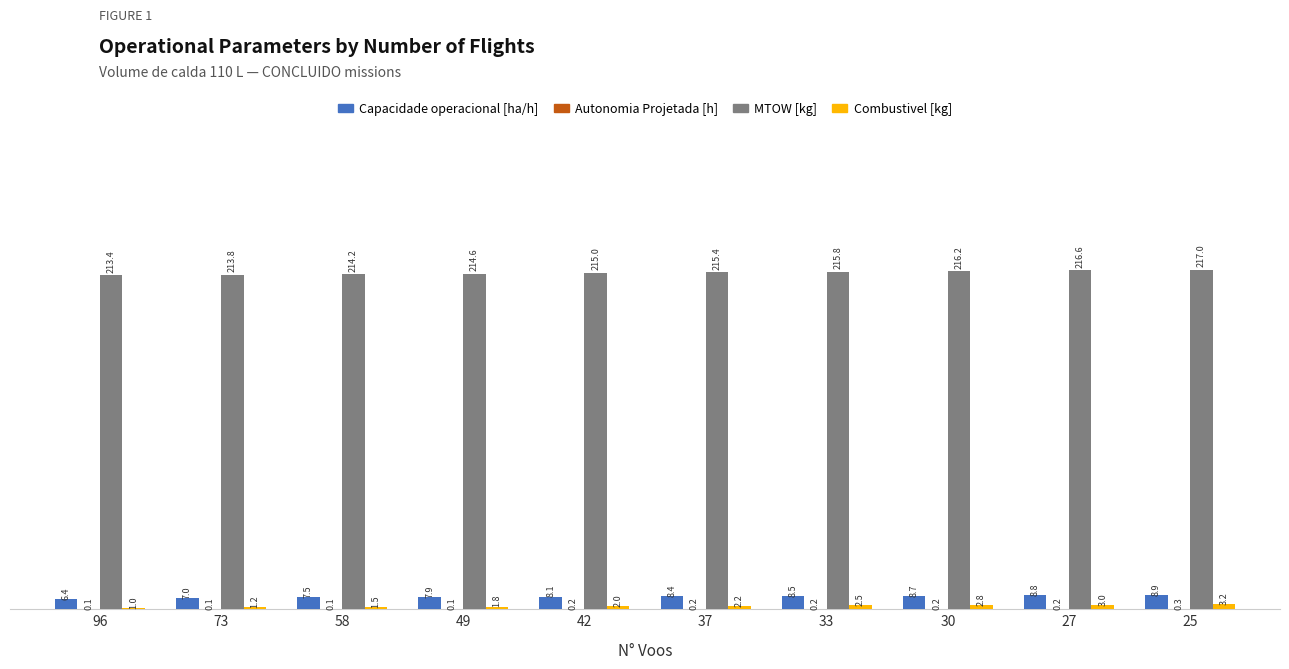

Which series has the largest total across all categories?

MTOW [kg]